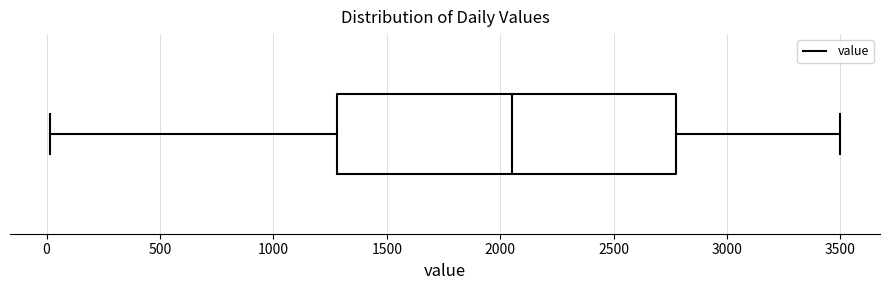

Transcribe this box plot: give where the median line is, the range the box spans, and where the two whiskers end, as read against the x-axis. The values are not printed on the chart, so give them approximately, as read against the axis.

median 2050, box 1300 to 2800, whiskers 0 to 3500